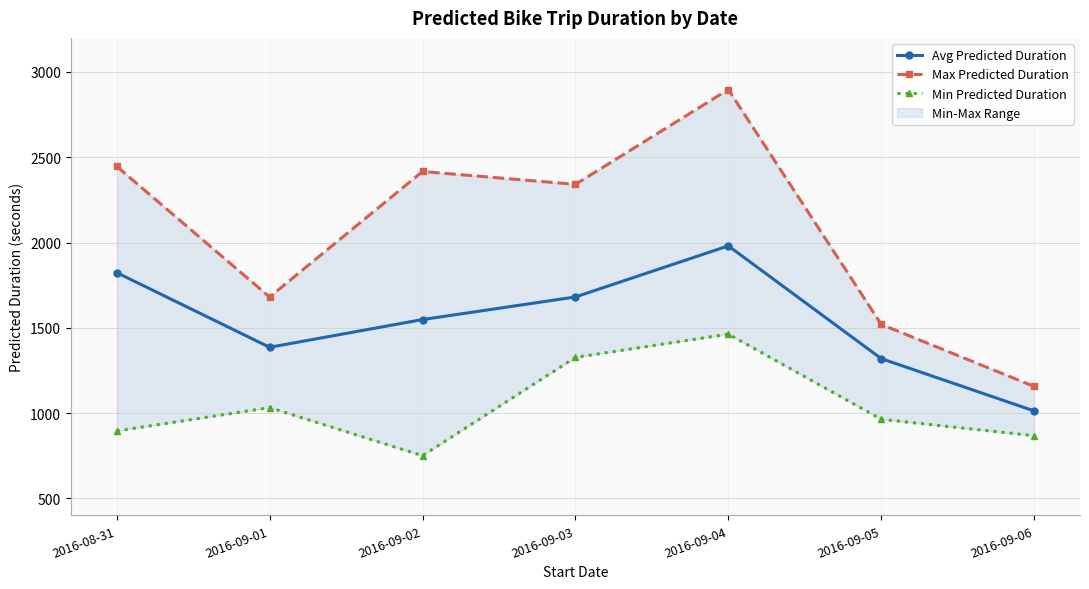

At which label is Max Predicted Duration closest to 2026?

2016-09-03